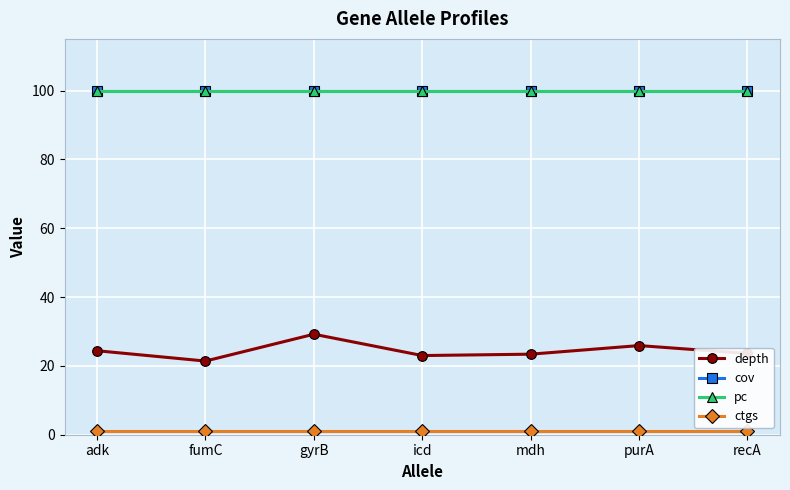

What is the total value across all series at purA?

226.9